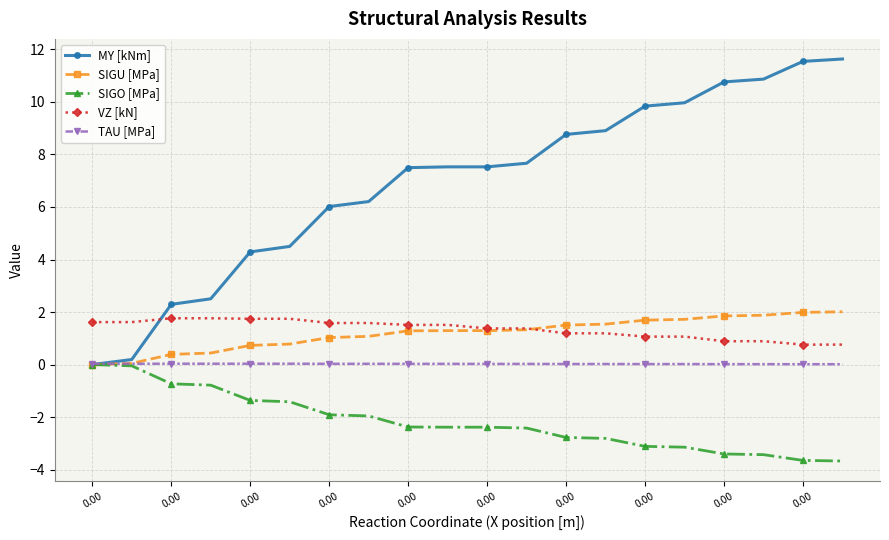

True or false: VZ [kN] and TAU [MPa] cross at least once.

False